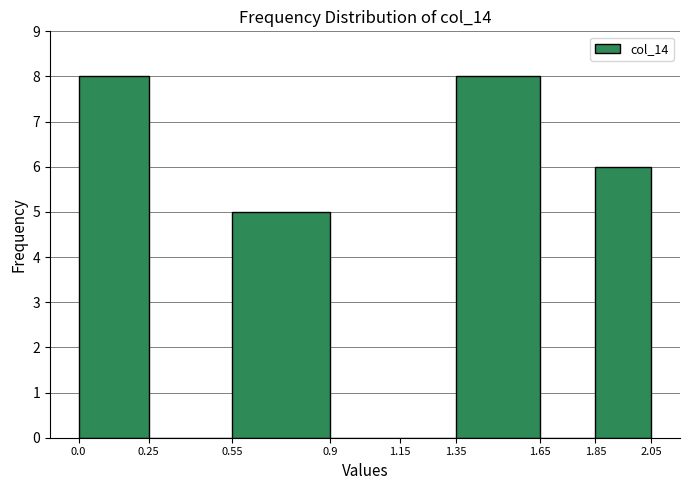

Reading left to right, transcribe this chart: for each bar, give the range it covers on the x-axis and its height. The values are not printed on the chart, so give them approximately, as read against the axis.

0.0 to 0.25: 8
0.25 to 0.55: 0
0.55 to 0.9: 5
0.9 to 1.15: 0
1.15 to 1.35: 0
1.35 to 1.65: 8
1.65 to 1.85: 0
1.85 to 2.05: 6